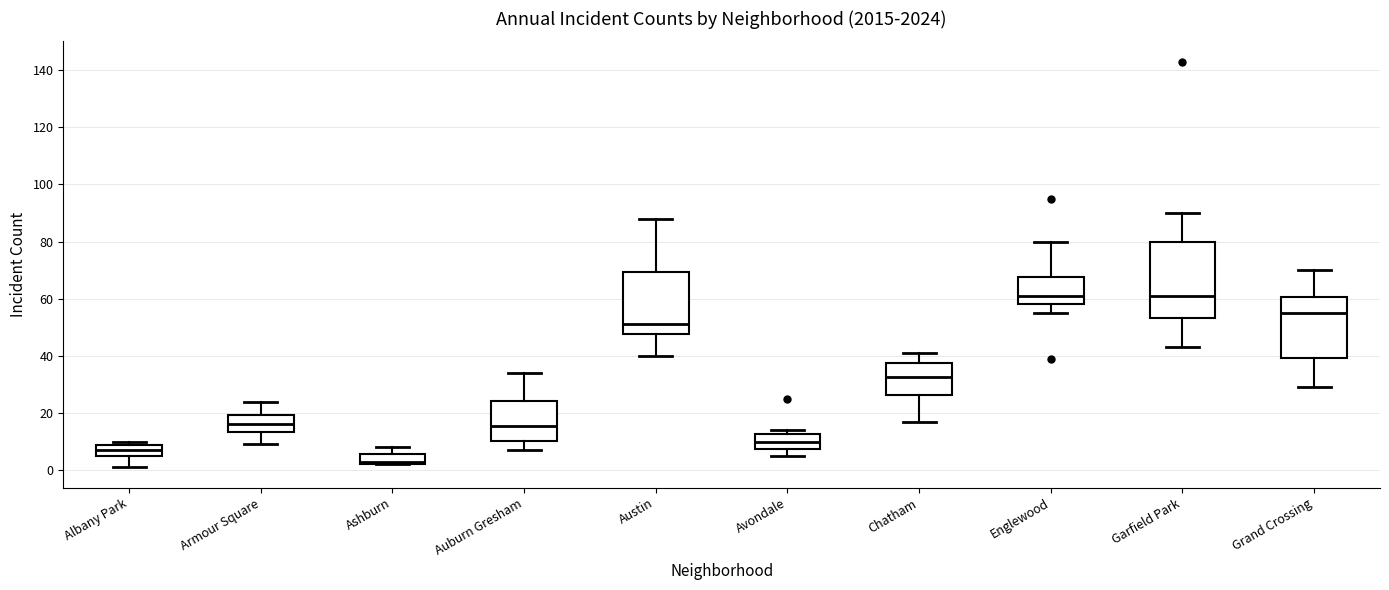

Where does the median line of the box for Auburn Gresham sit on the y-axis? The values are not printed on the chart, so give them approximately, as read against the axis.

16